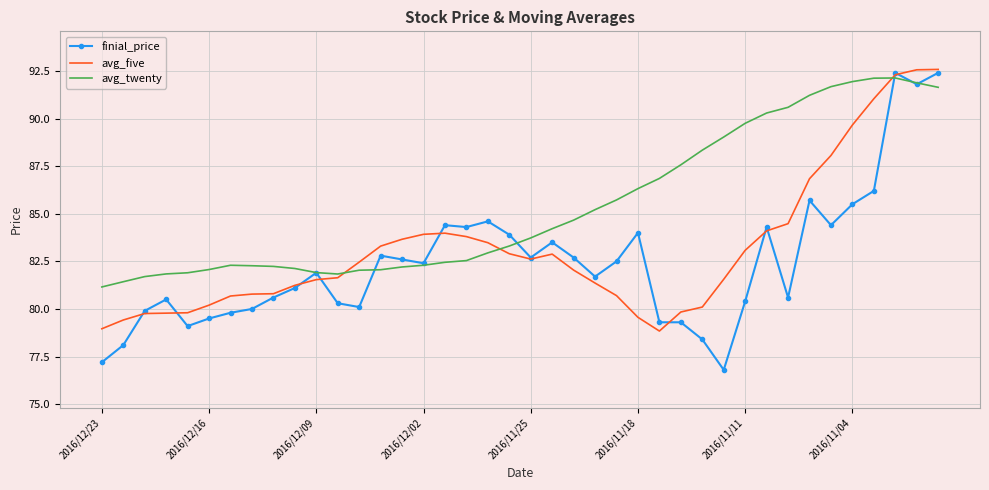

Which series has the largest total across all categories?

avg_twenty